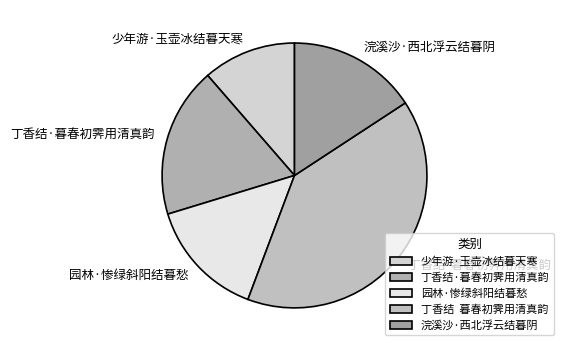

The 丁香结·暮春初霁用清真韵 slice represents 18% of the pie. True or false?

True